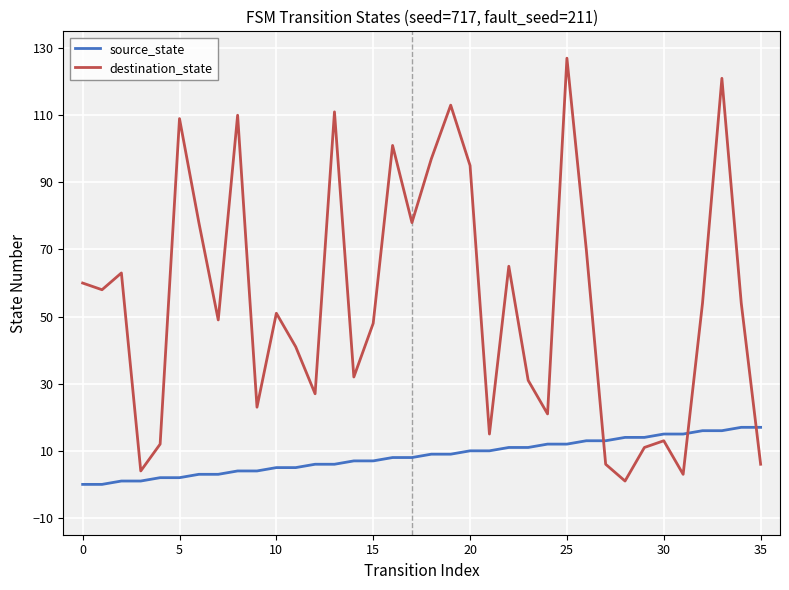

How many lines are shown in the chart?

2